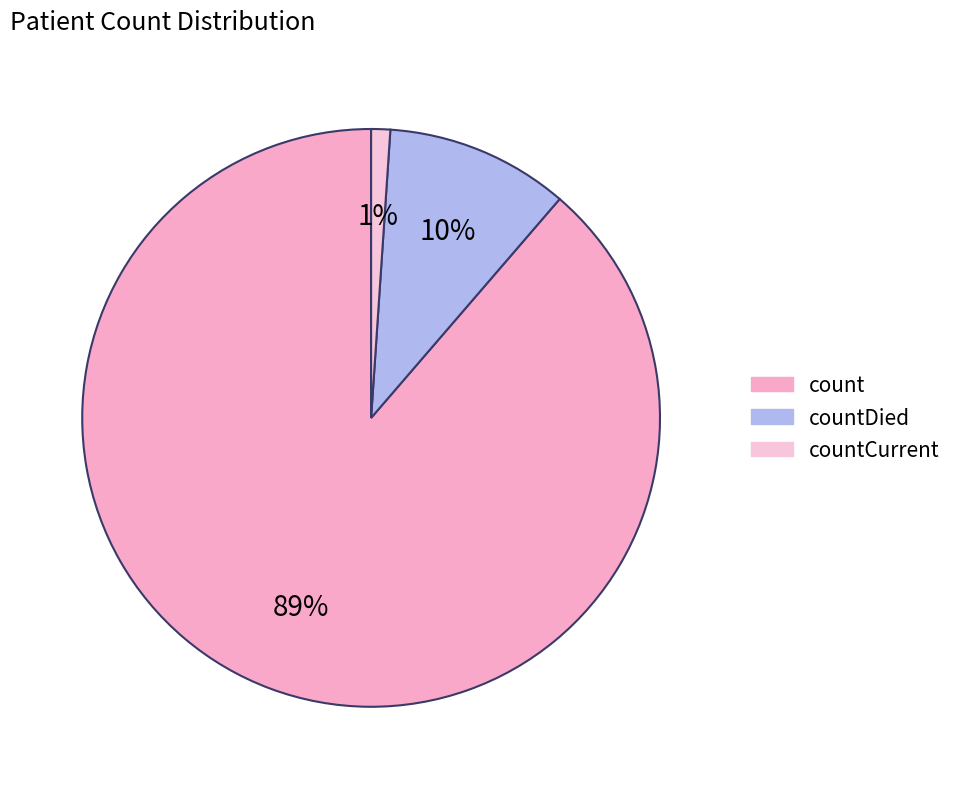

Is there a majority slice in this chart?

Yes